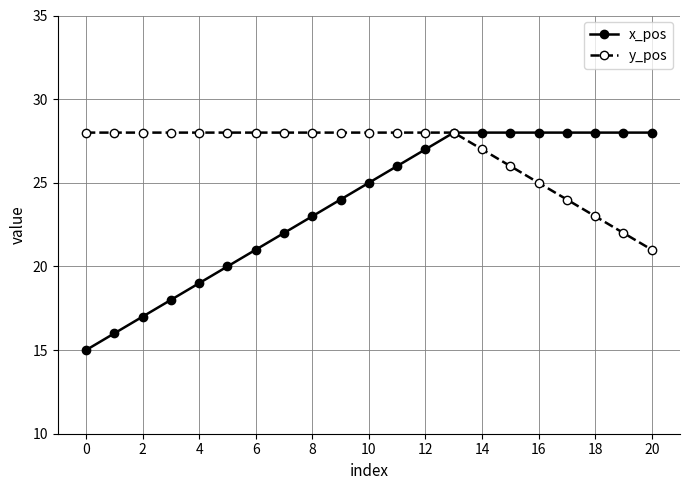

What is the greatest value displayed?

28